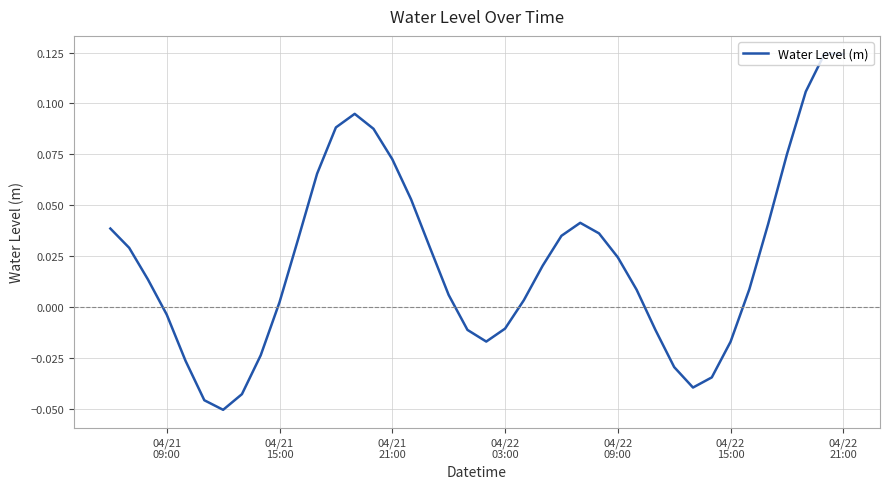

How many lines are shown in the chart?

1